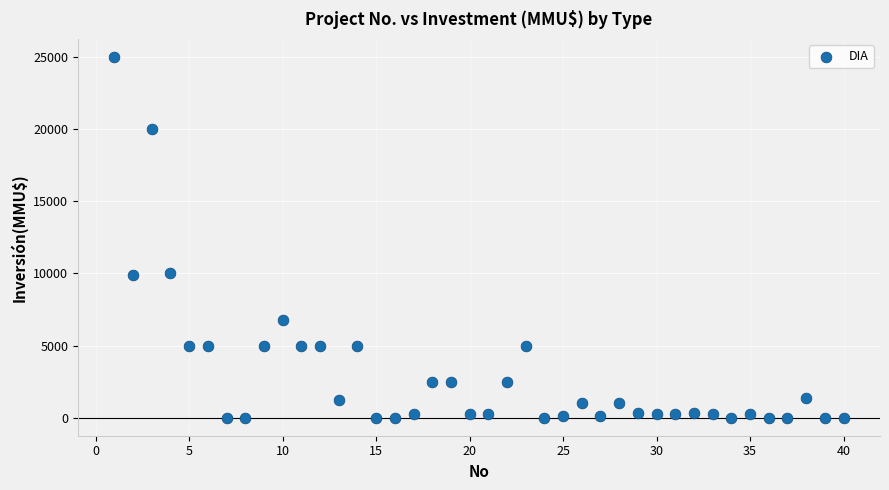

What is the range of Y values (max minus min)?

25000